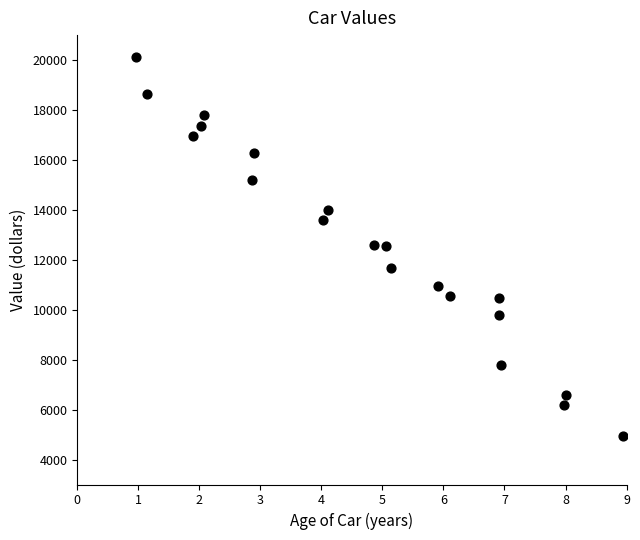

What is the range of X values (max minus min)?

8.0